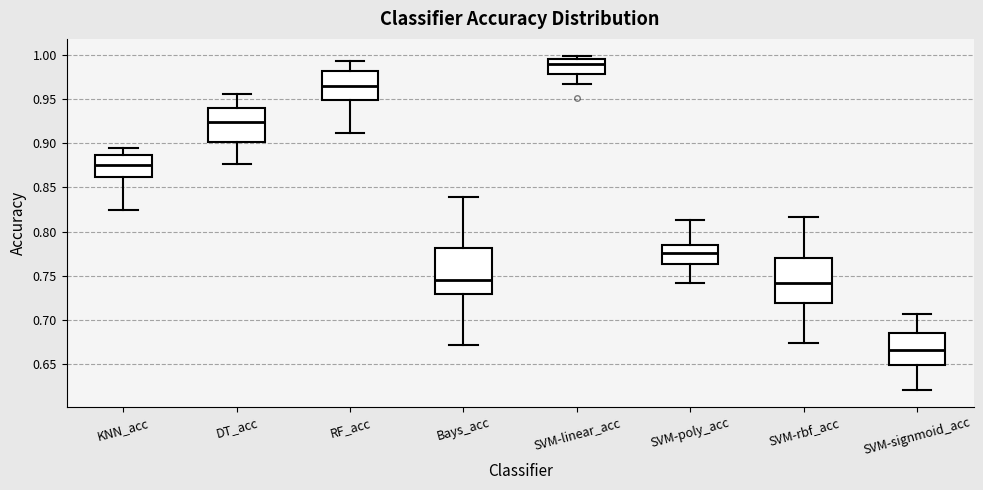

Where is the lower edge of the box for SVM-signmoid_acc on the y-axis? The values are not printed on the chart, so give them approximately, as read against the axis.

0.650